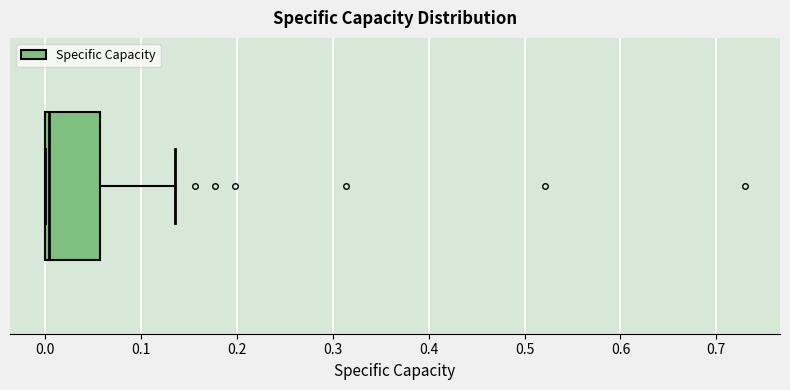

Read this box plot against the x-axis: the position of the median line, the range covered by the box, and the ends of both whiskers. The values are not printed on the chart, so give them approximately, as read against the axis.

median 0.00 (just right of the box's left edge), box 0.00 to 0.06, whiskers 0.00 to 0.14